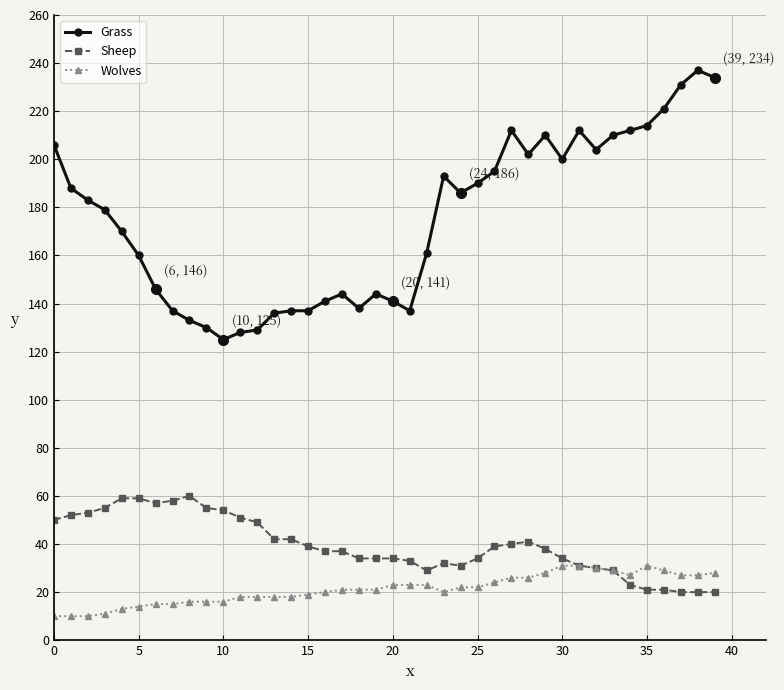

True or false: Sheep and Grass intersect in this chart.

False